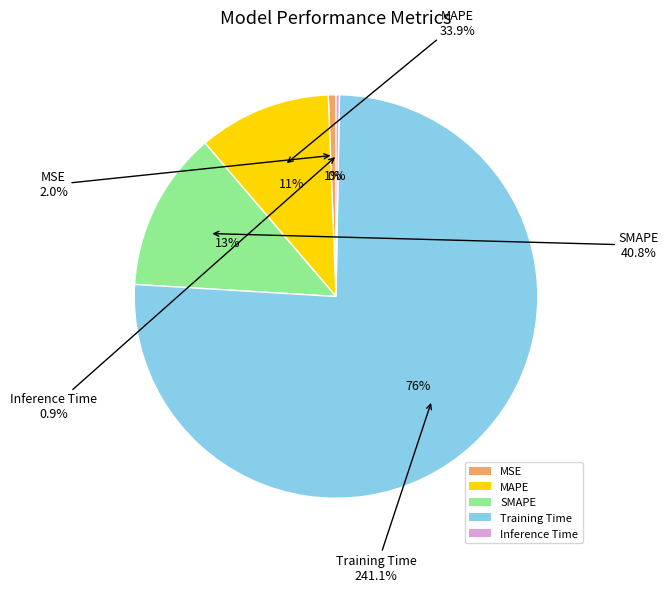

To the nearest percent, what percentage of the pie is SMAPE?

13%